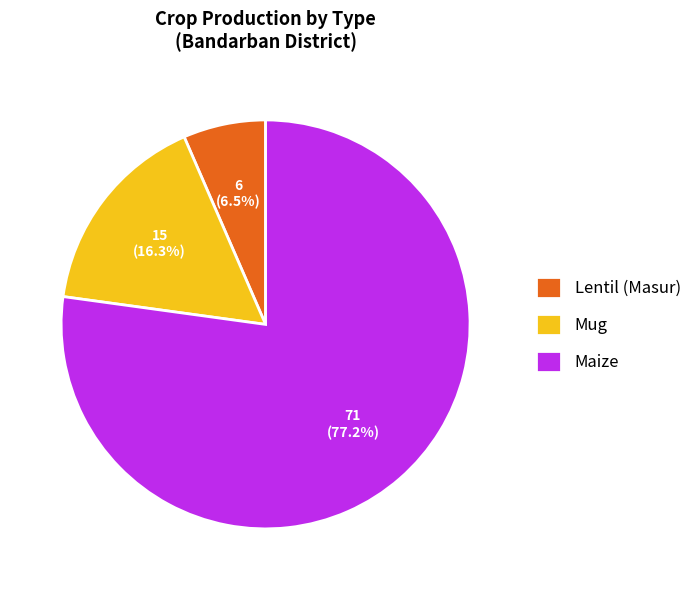

Which category has the biggest portion of the pie?

Maize